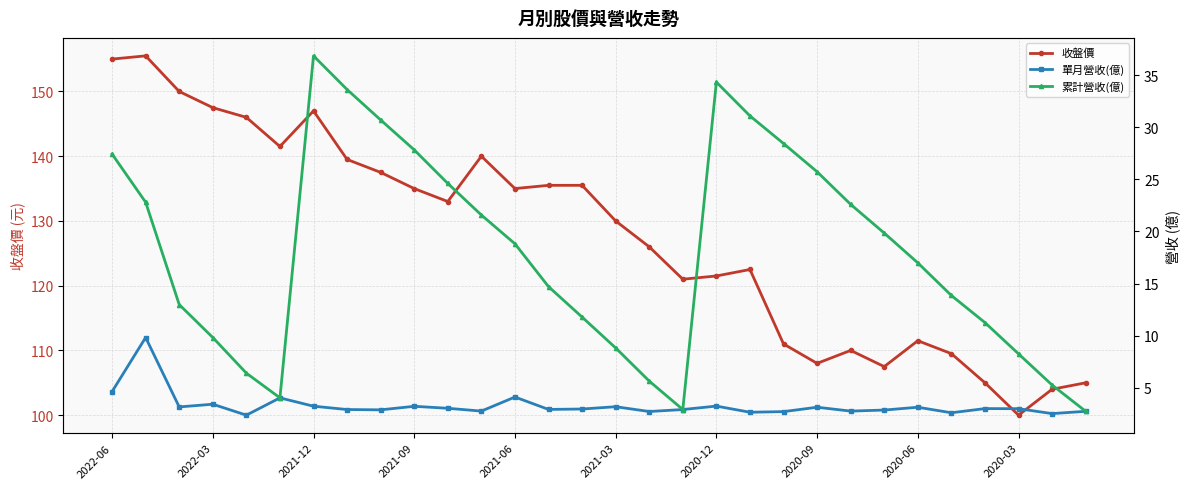

What is the highest value of the 收盤價 series?

155.5